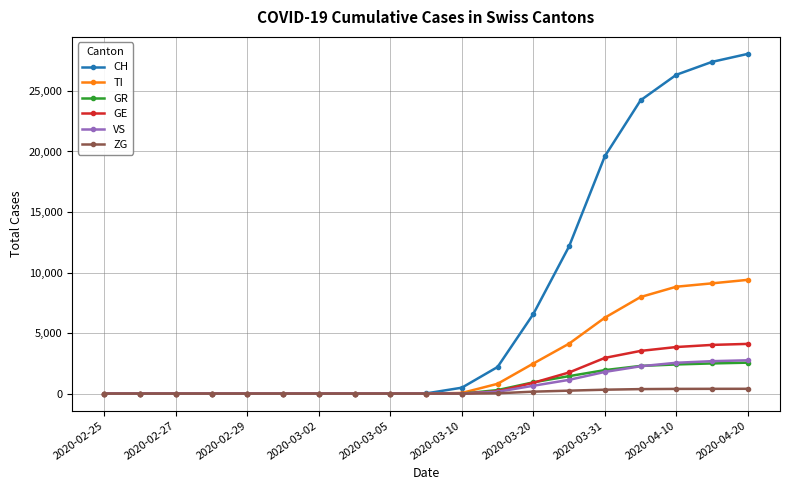

How many lines are shown in the chart?

6